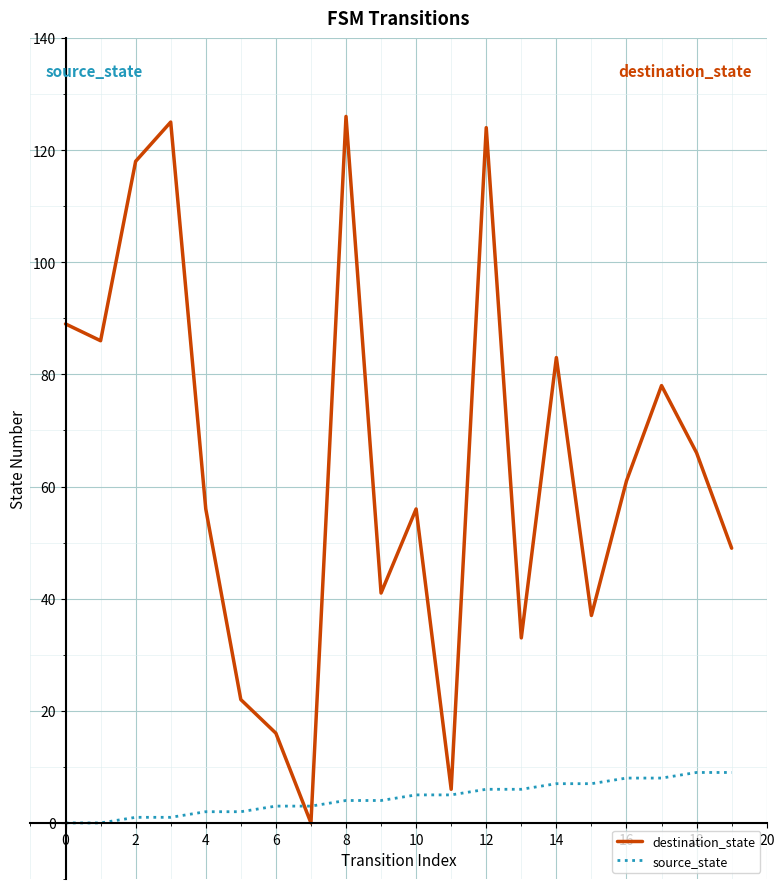

Which series has the largest range (max minus min)?

destination_state